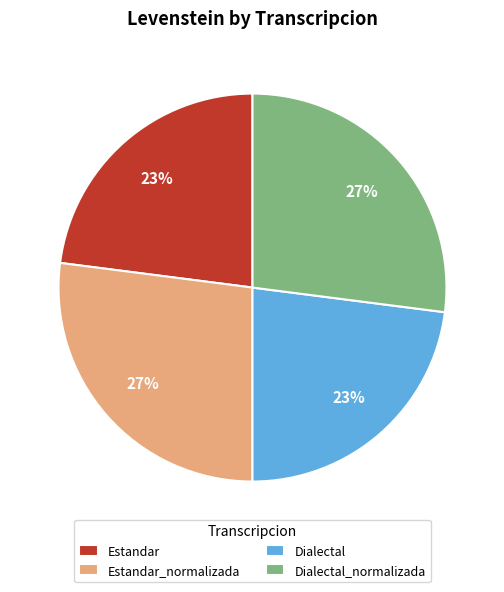

To the nearest percent, what percentage of the pie is Dialectal_normalizada?

27%